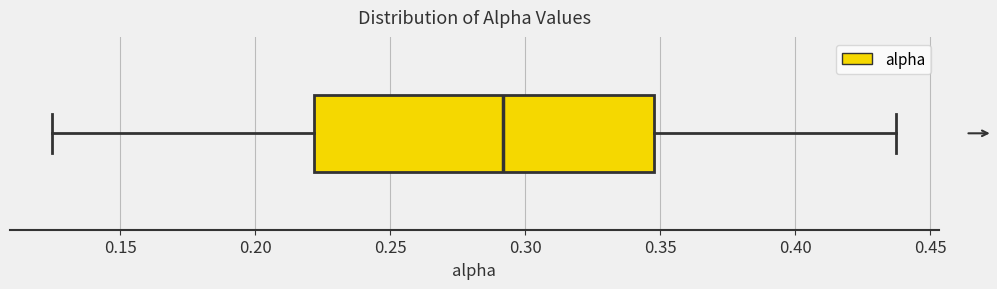

Read this box plot against the x-axis: the position of the median line, the range covered by the box, and the ends of both whiskers. The values are not printed on the chart, so give them approximately, as read against the axis.

median 0.290, box 0.220 to 0.350, whiskers 0.125 to 0.440